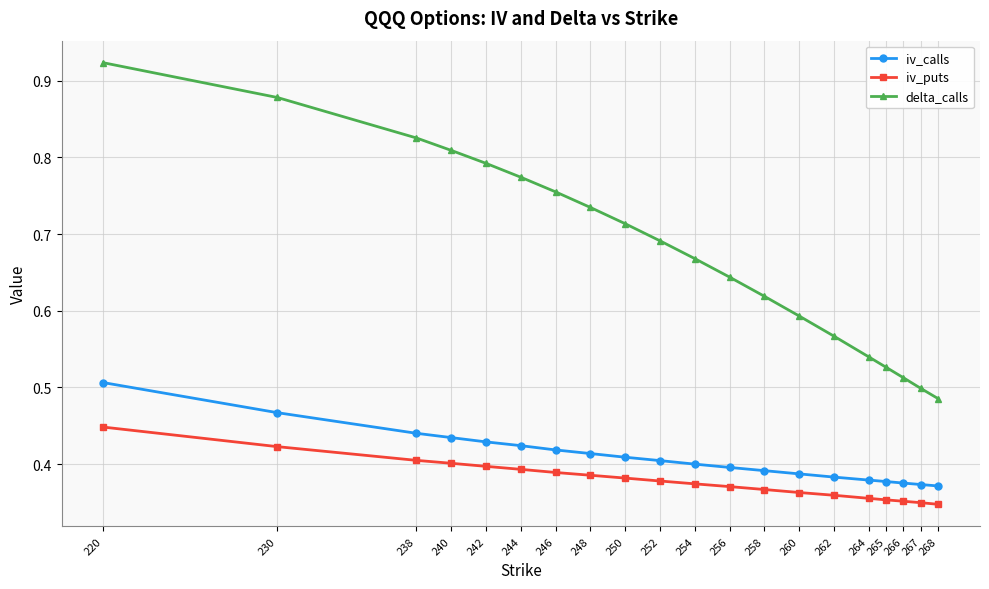

Does the chart have visible grid lines?

Yes